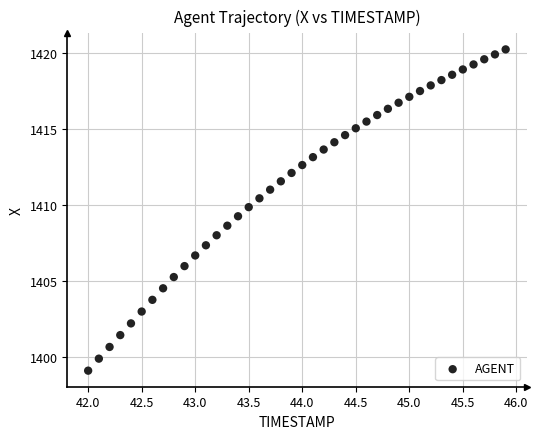

What is the range of Y values (max minus min)?

21.1